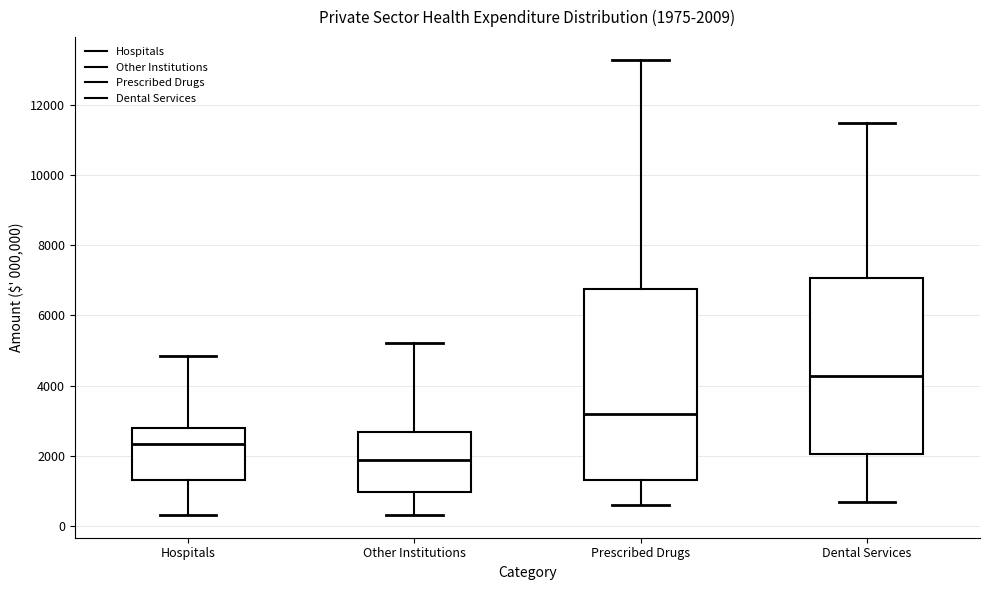

Which box's median line is the highest?

Dental Services